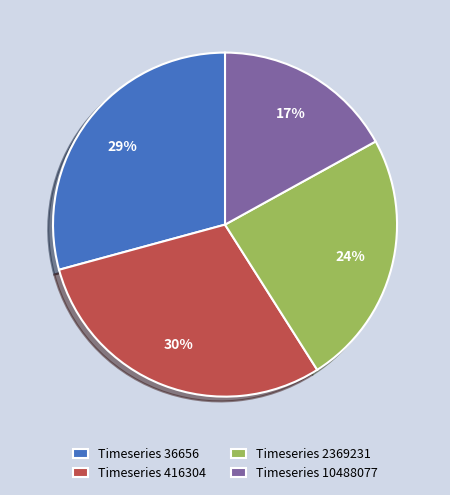

To the nearest percent, what is the difference between the largest and smallest slice percentages?

13%